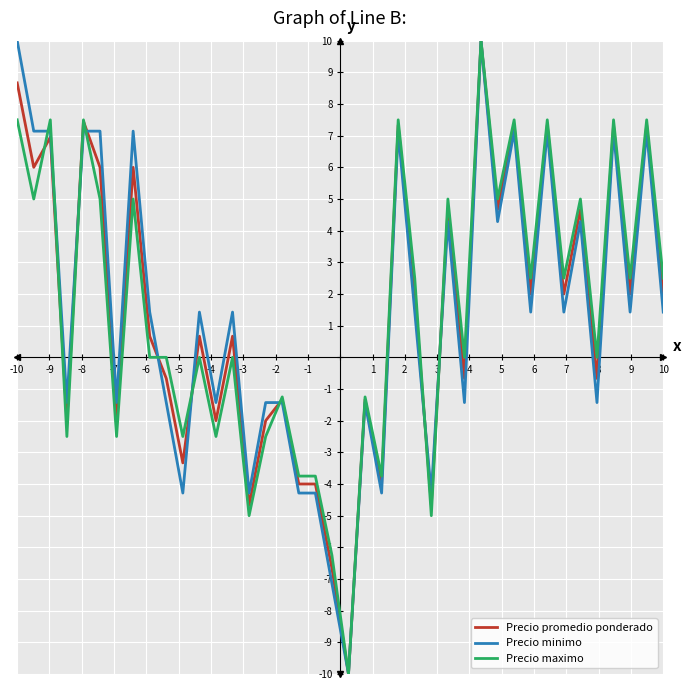

What is the highest value of the Precio promedio ponderado series?

10.0